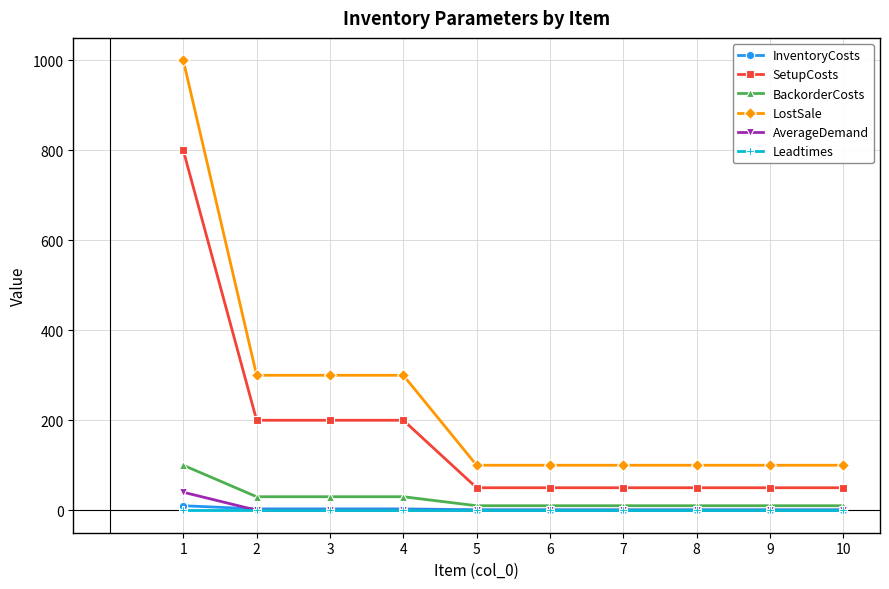

True or false: SetupCosts and BackorderCosts cross at least once.

False